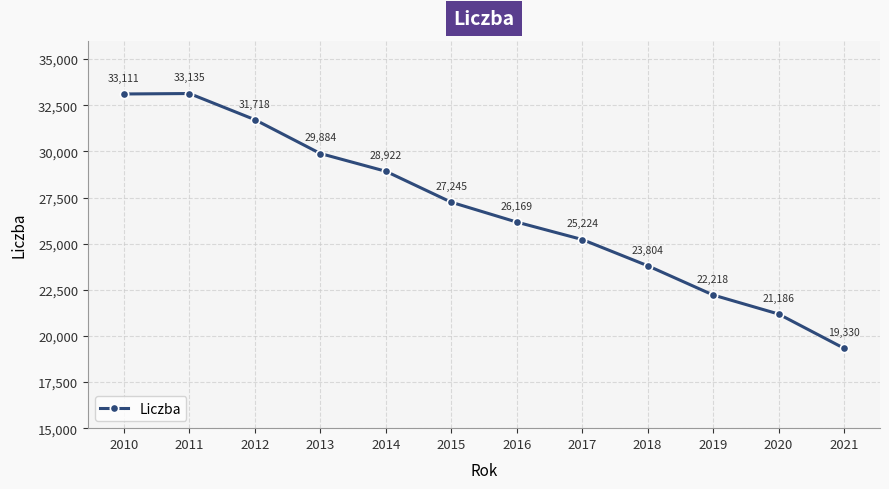

How many points are higher than both their immediate neighbors (excluding endpoints)?

1